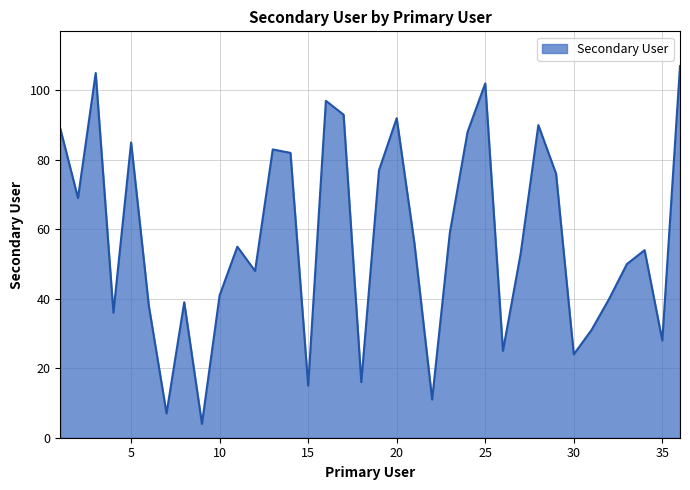

What is the minimum value shown in the chart?

4